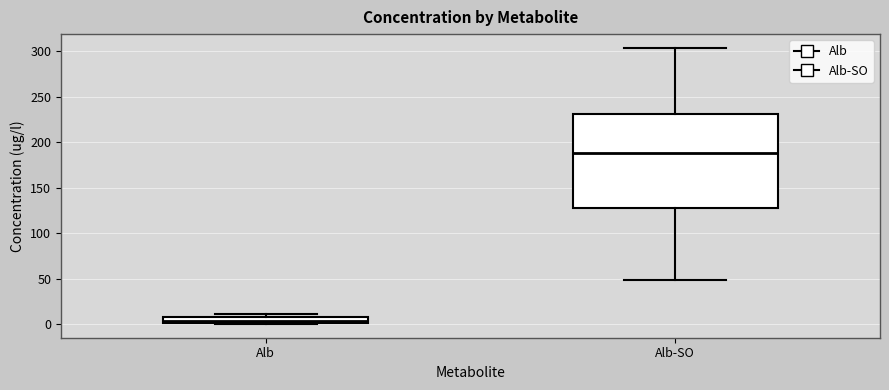

Which box has the lowest median line?

Alb